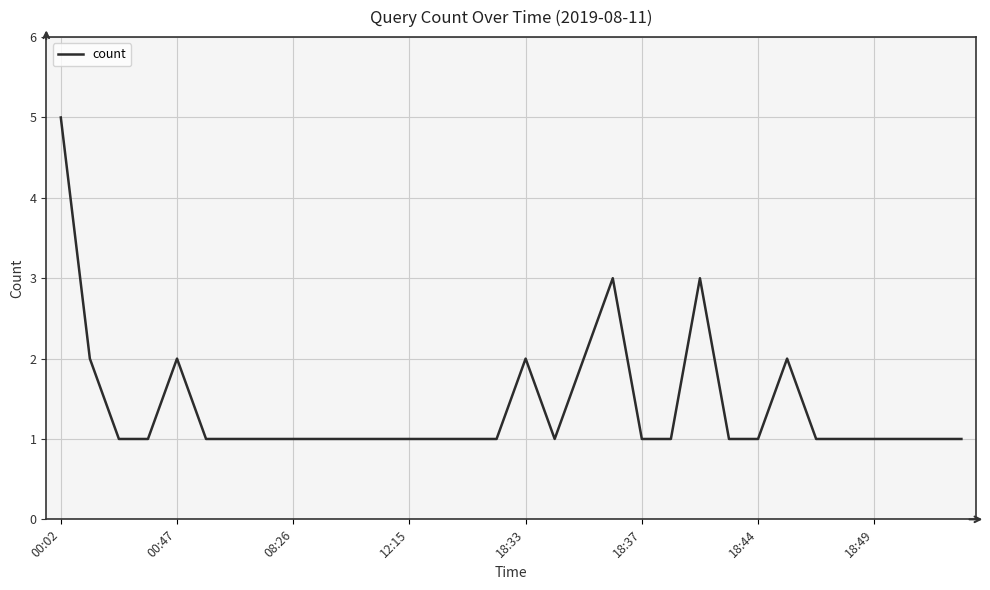

What is the smallest value displayed?

1